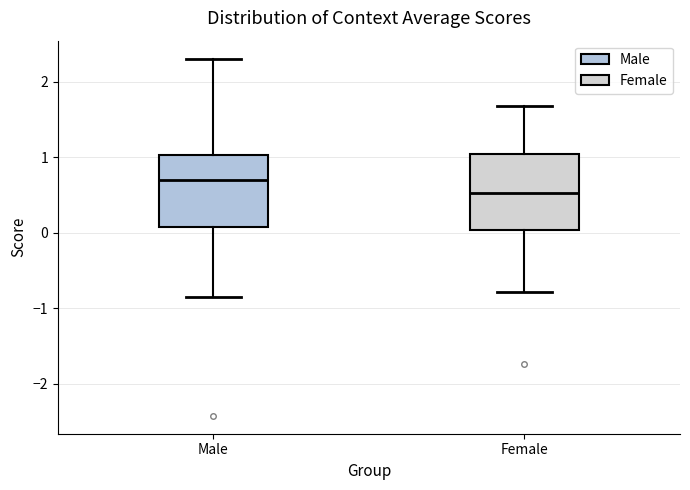

Reading left to right, transcribe this box plot: for each box, give where its median line is, the range the box spans, and where its two whiskers end, as read against the y-axis. The values are not printed on the chart, so give them approximately, as read against the axis.

Male: median 0.7, box 0.1 to 1.0, whiskers -0.8 to 2.3
Female: median 0.5, box 0.0 to 1.0, whiskers -0.8 to 1.7